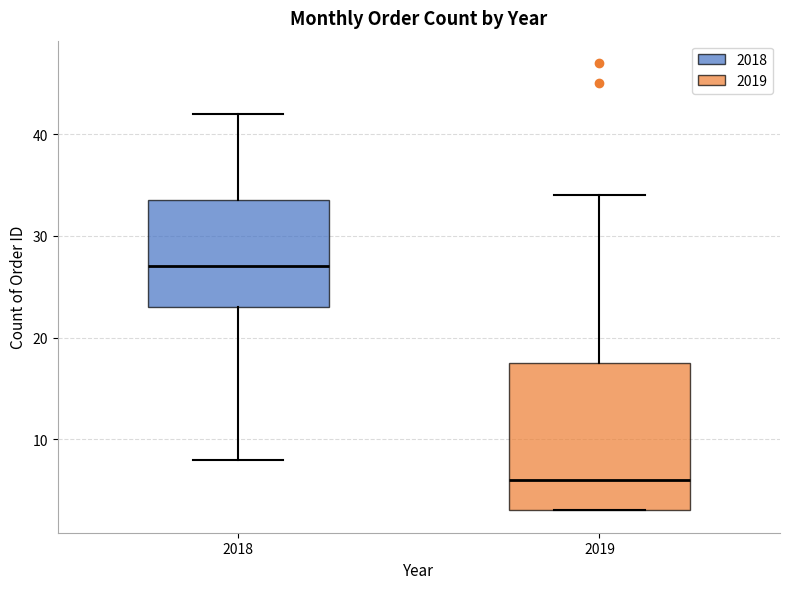

Comparing the boxes themselves (not the whiskers), which one is the tallest?

2019